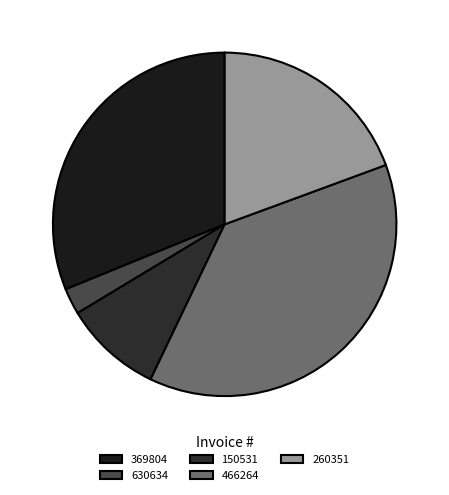

What portion of the pie excludes 150531?

90.7%